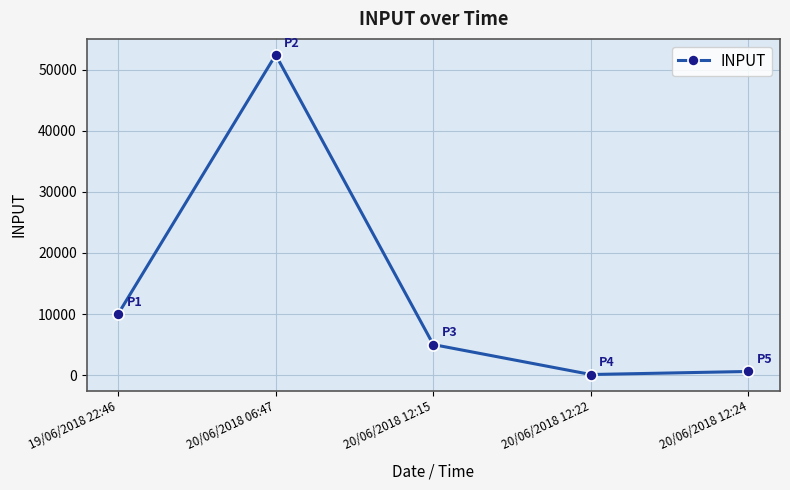

Is this an area chart (filled region under the line)?

No